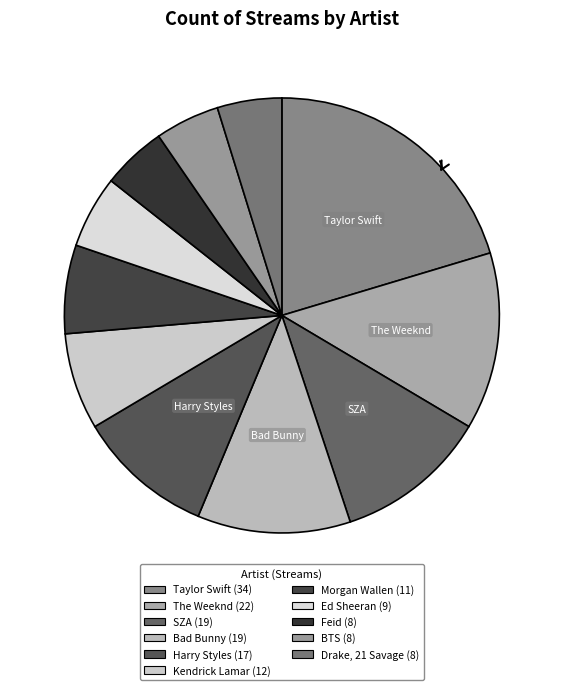

Is it true that Ed Sheeran is 1% of the pie?

False